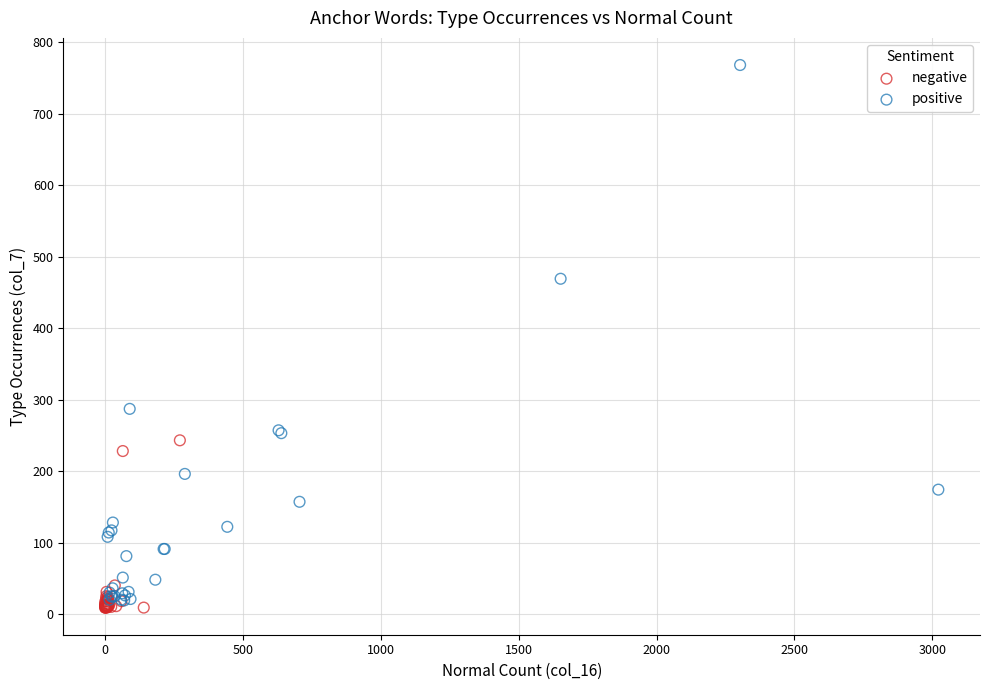

Which series has the widest spread of Y values?

positive